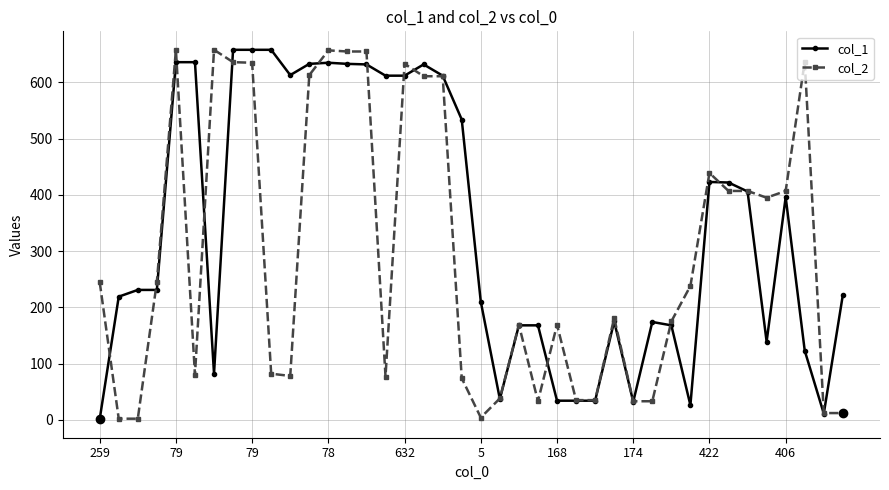

How many data points does each series have?

40